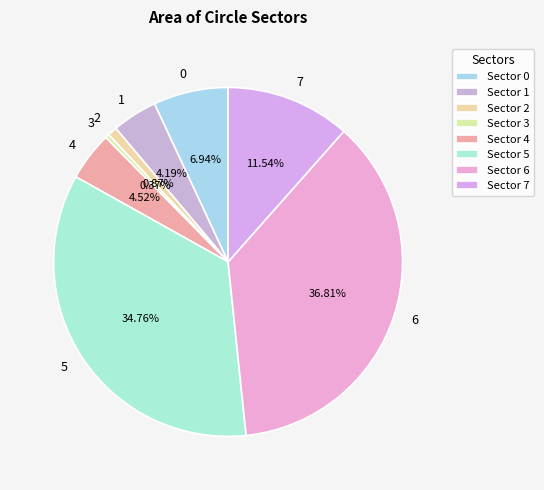

Which category has the biggest portion of the pie?

Sector 6